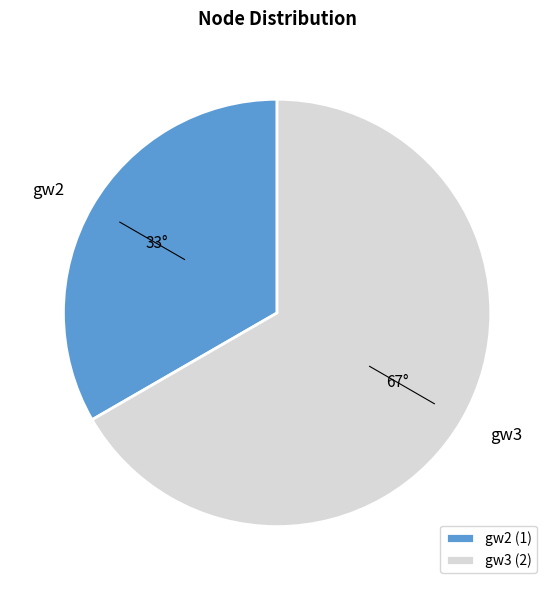

What is the largest slice in the pie chart?

gw3